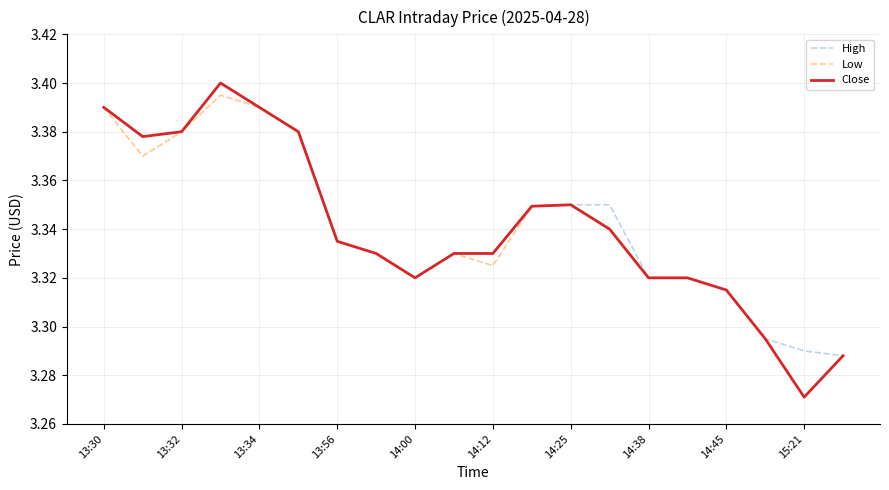

Does the chart display data point markers on the line(s)?

No